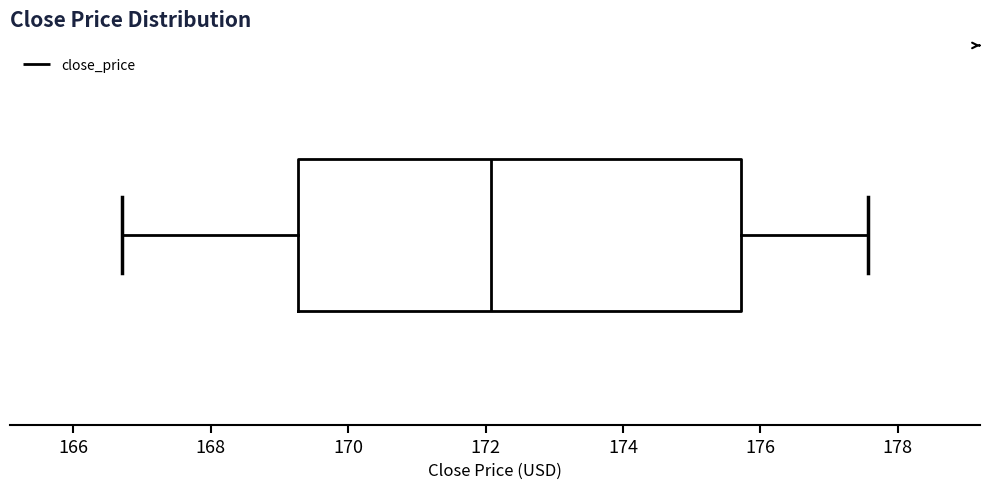

Transcribe this box plot: give where the median line is, the range the box spans, and where the two whiskers end, as read against the x-axis. The values are not printed on the chart, so give them approximately, as read against the axis.

median 172.0, box 169.2 to 175.8, whiskers 166.8 to 177.6